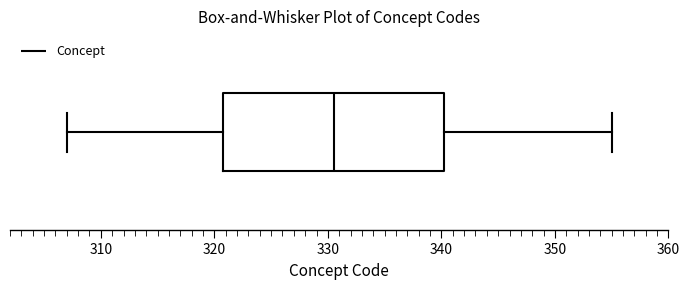

Transcribe this box plot: give where the median line is, the range the box spans, and where the two whiskers end, as read against the x-axis. The values are not printed on the chart, so give them approximately, as read against the axis.

median 331, box 321 to 340, whiskers 307 to 355